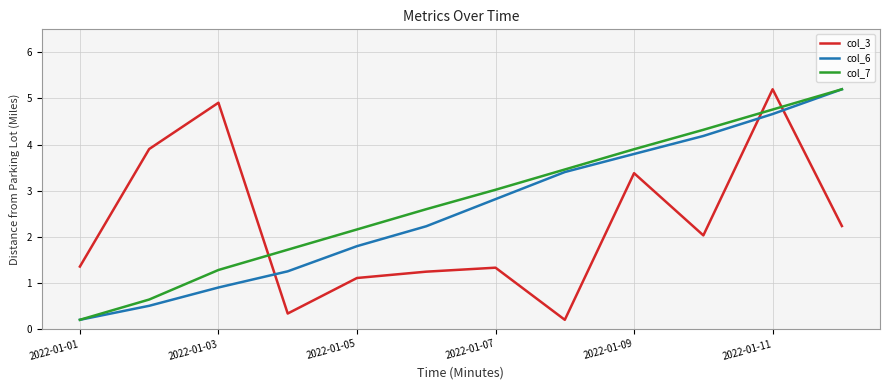

What are all the series names shown in the legend?

col_3, col_6, col_7